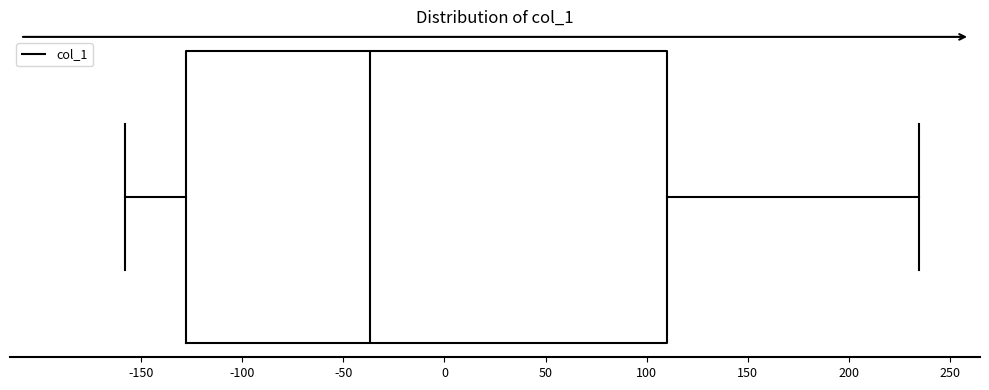

Where is the right edge of the box on the x-axis? The values are not printed on the chart, so give them approximately, as read against the axis.

110